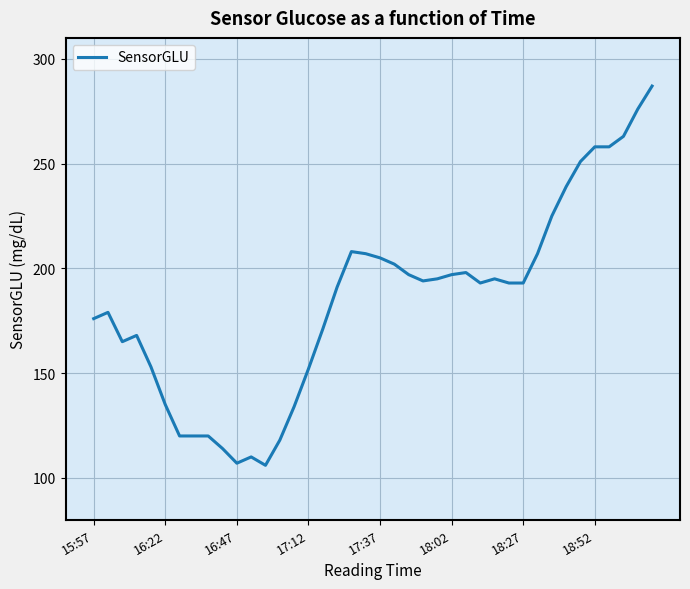

What is the smallest value displayed?

106